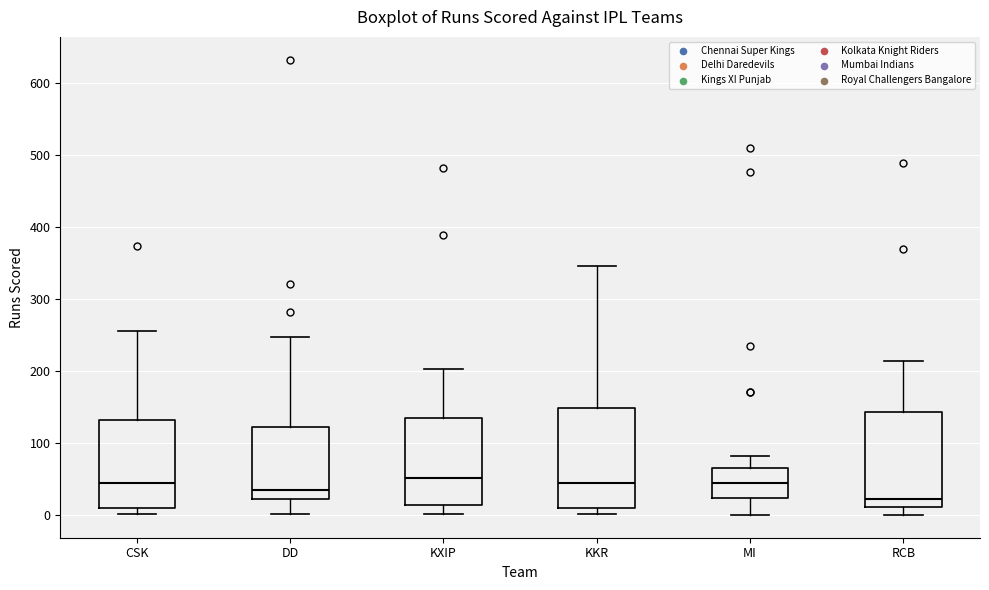

Where does the median line of the box for DD sit on the y-axis? The values are not printed on the chart, so give them approximately, as read against the axis.

30